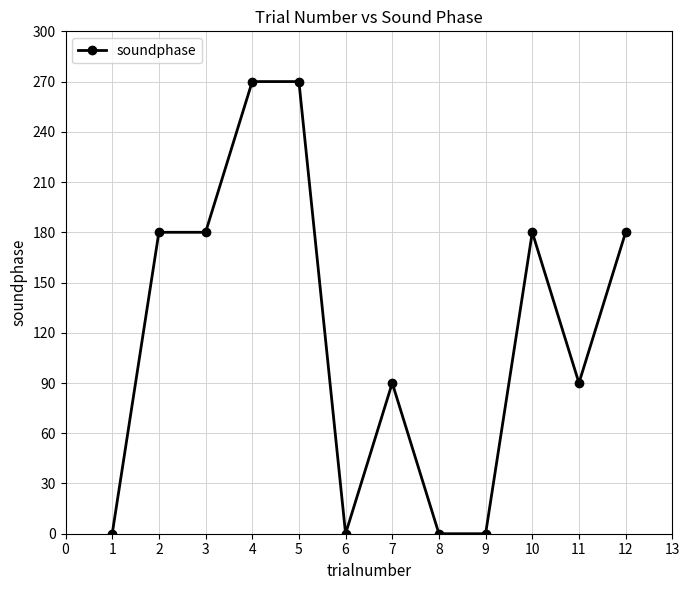

Reading left to right, extract all data points from this chart.

1=0	2=180	3=180	4=270	5=270	6=0	7=90	8=0	9=0	10=180	11=90	12=180